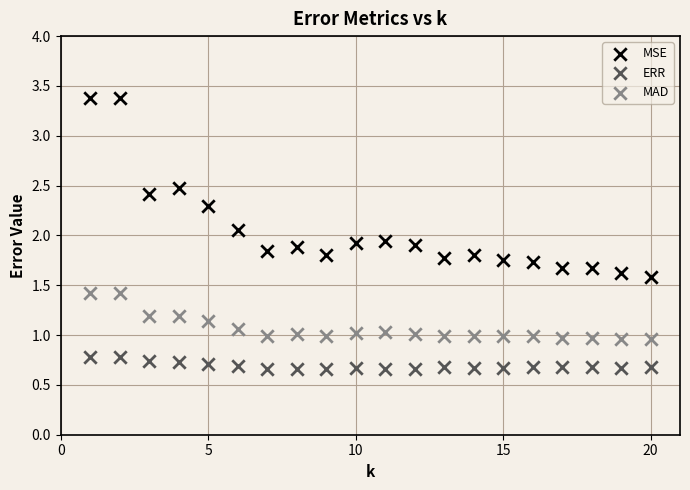

Which series has the largest Y range (max minus min)?

MSE